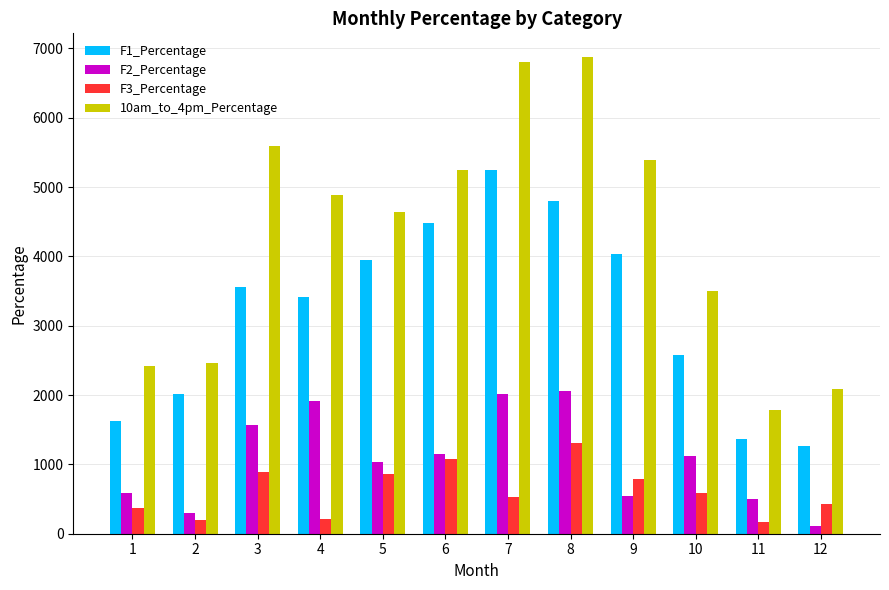

What is the value of the F3_Percentage bar at the 11th from the left?

162.9